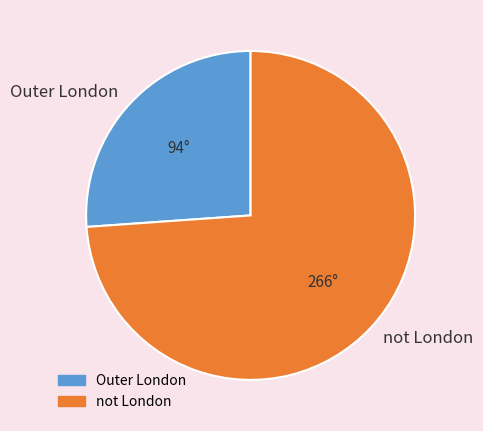

Which slice is the largest?

not London